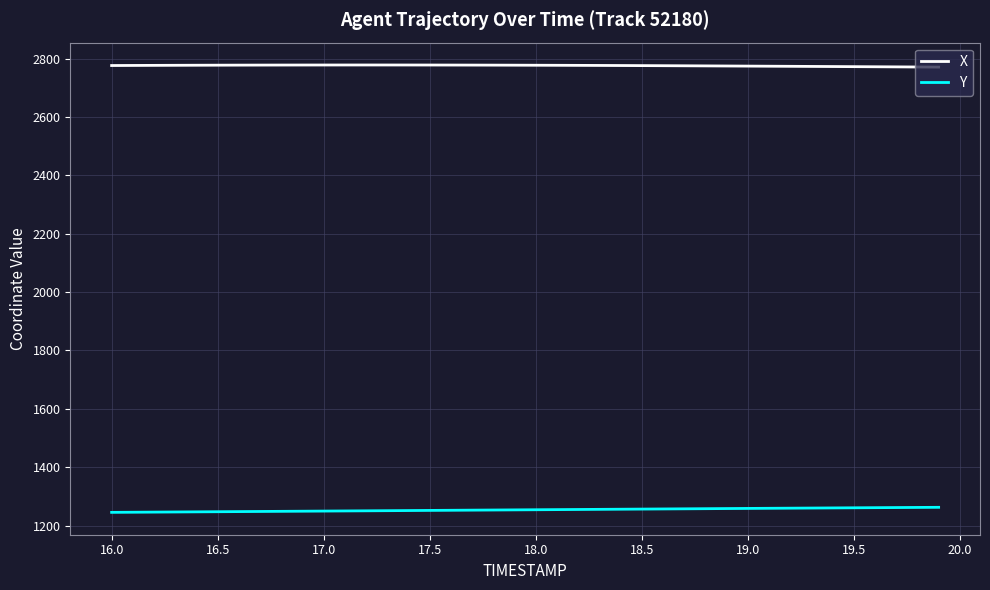

Which series has the largest total across all categories?

X